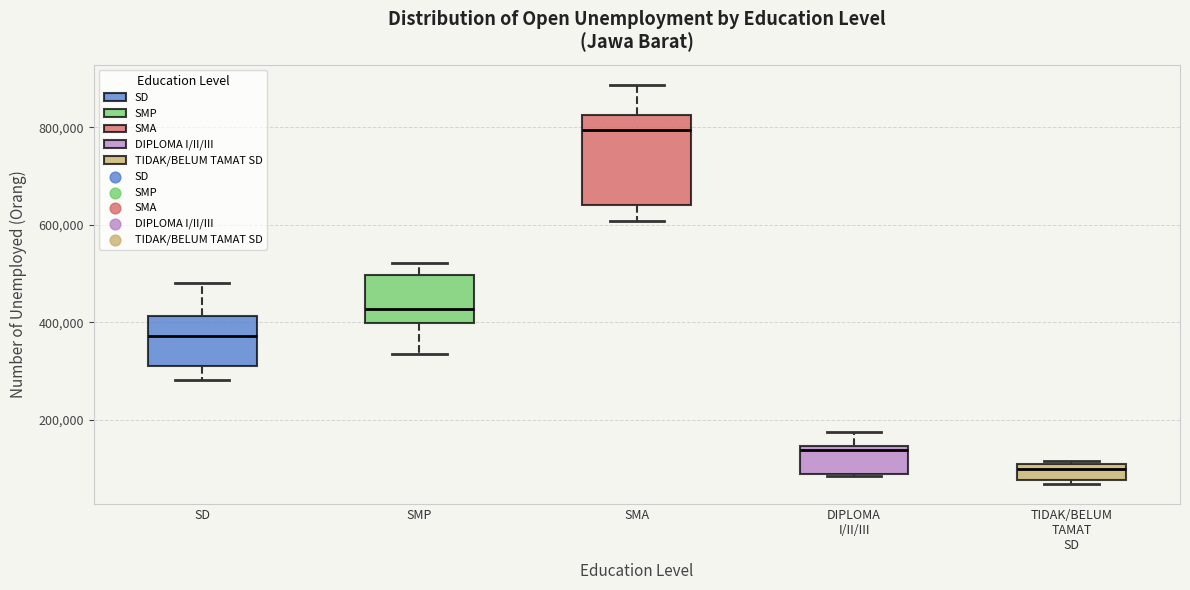

Reading left to right, transcribe this box plot: for each box, give where its median line is, the range the box spans, and where its two whiskers end, as read against the y-axis. The values are not printed on the chart, so give them approximately, as read against the axis.

SD: median 380000, box 300000 to 420000, whiskers 280000 to 480000
SMP: median 420000, box 400000 to 500000, whiskers 340000 to 520000
SMA: median 800000, box 640000 to 820000, whiskers 600000 to 880000
DIPLOMA I/II/III: median 140000 (just below the box's upper edge), box 80000 to 140000, whiskers 80000 to 180000
TIDAK/BELUM TAMAT SD: median 100000 (just below the box's upper edge), box 80000 to 100000, whiskers 60000 to 120000